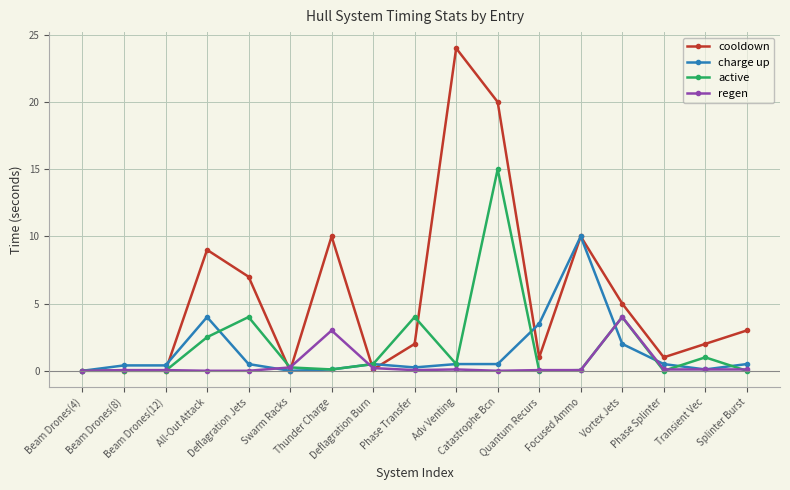

Which series has the largest total across all categories?

cooldown